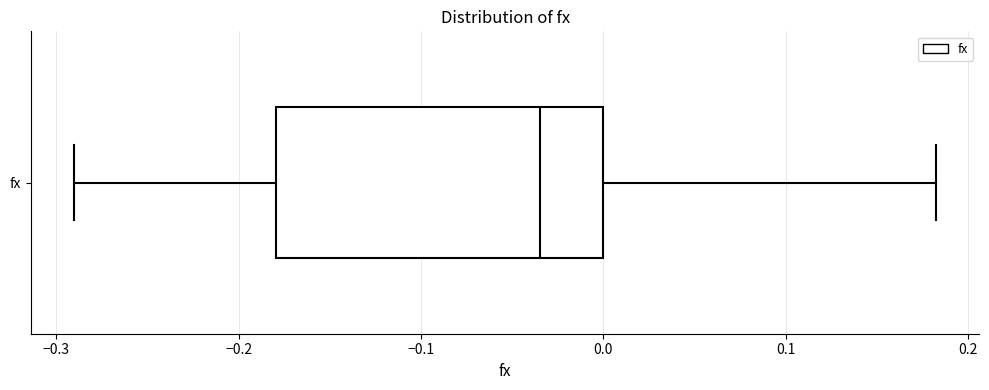

Where does the median line of the box for fx sit on the x-axis? The values are not printed on the chart, so give them approximately, as read against the axis.

-0.03